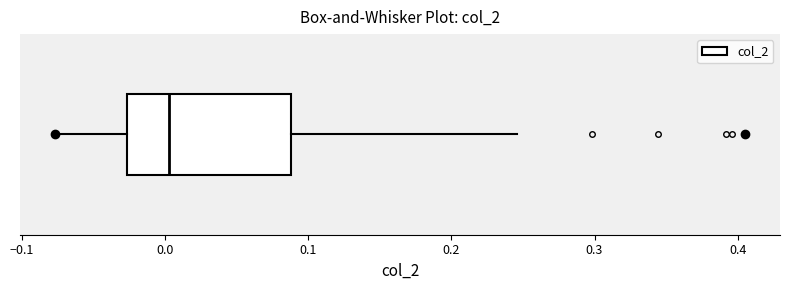

Read this box plot against the x-axis: the position of the median line, the range covered by the box, and the ends of both whiskers. The values are not printed on the chart, so give them approximately, as read against the axis.

median 0.00, box -0.03 to 0.09, whiskers -0.08 to 0.25